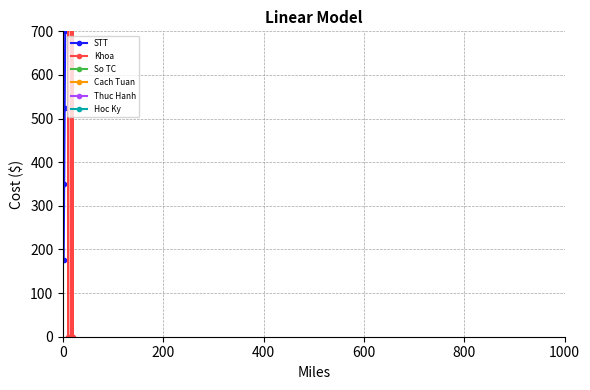

How many series are shown in this chart?

6